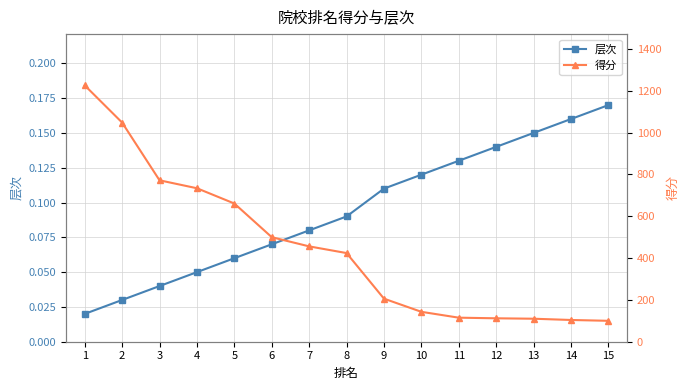

Which label corresponds to the smallest value in the chart?

1